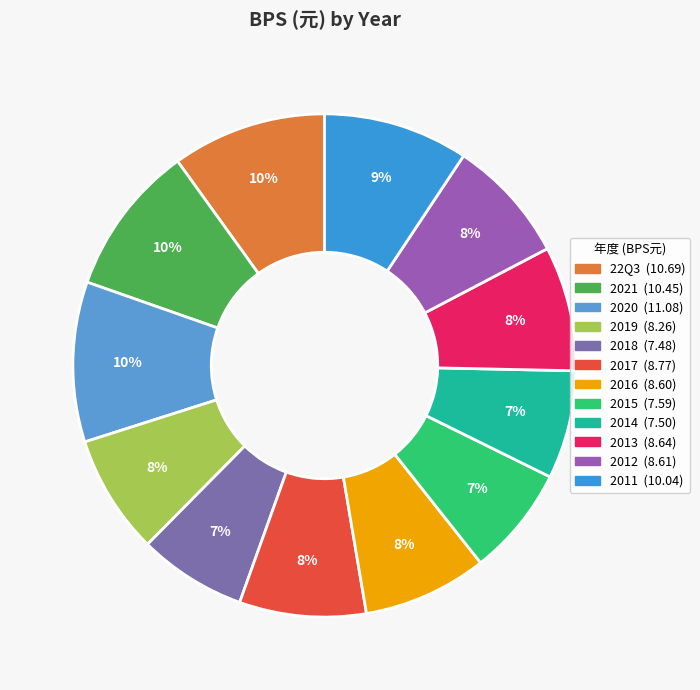

What is the change in value from 2021 to 2019?

-2.2